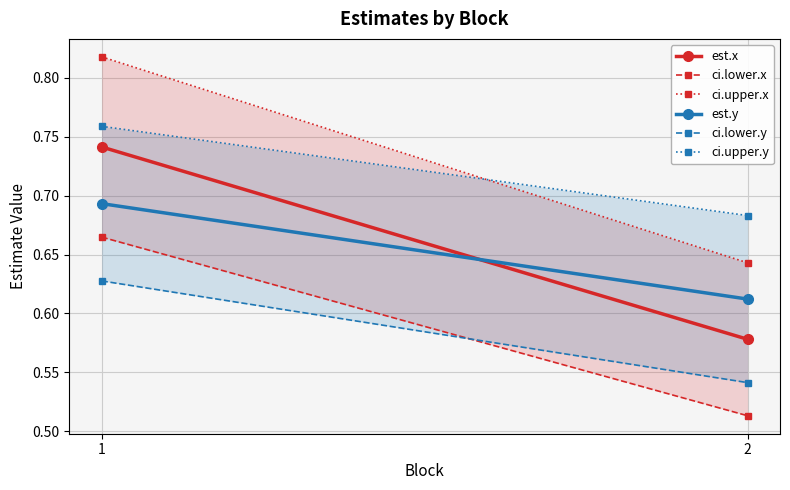

Which series changed the most between 1 and 2?

ci.upper.x